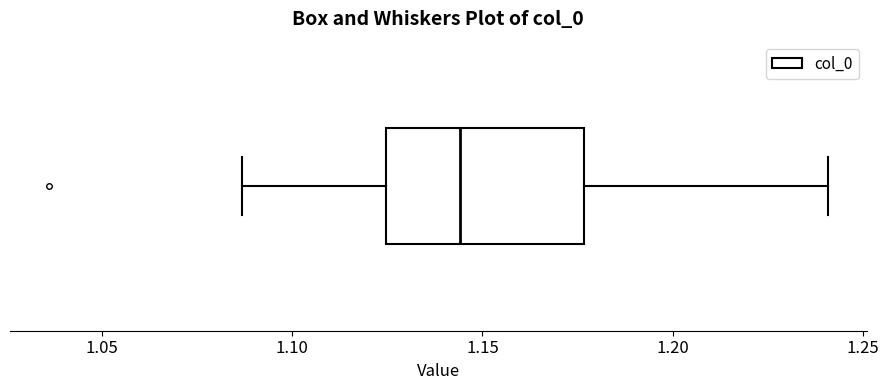

Transcribe this box plot: give where the median line is, the range the box spans, and where the two whiskers end, as read against the x-axis. The values are not printed on the chart, so give them approximately, as read against the axis.

median 1.145, box 1.125 to 1.175, whiskers 1.085 to 1.240